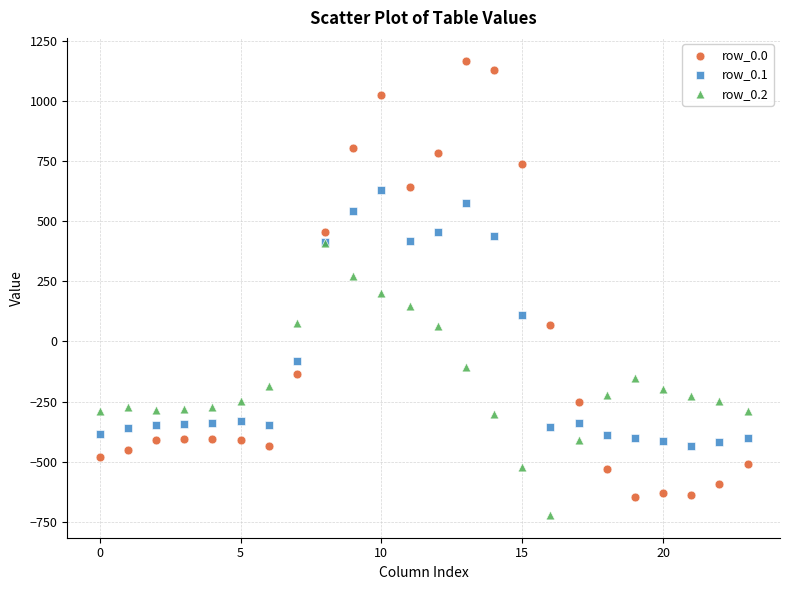

Which series reaches the minimum Y coordinate?

row_0.2